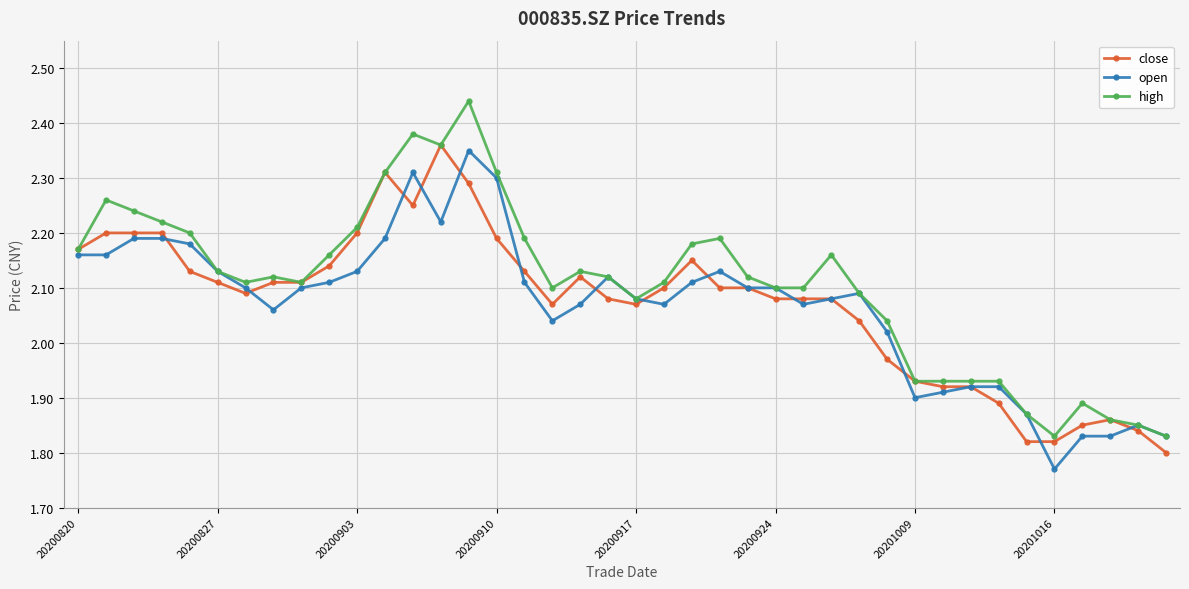

Which series has the largest total across all categories?

high